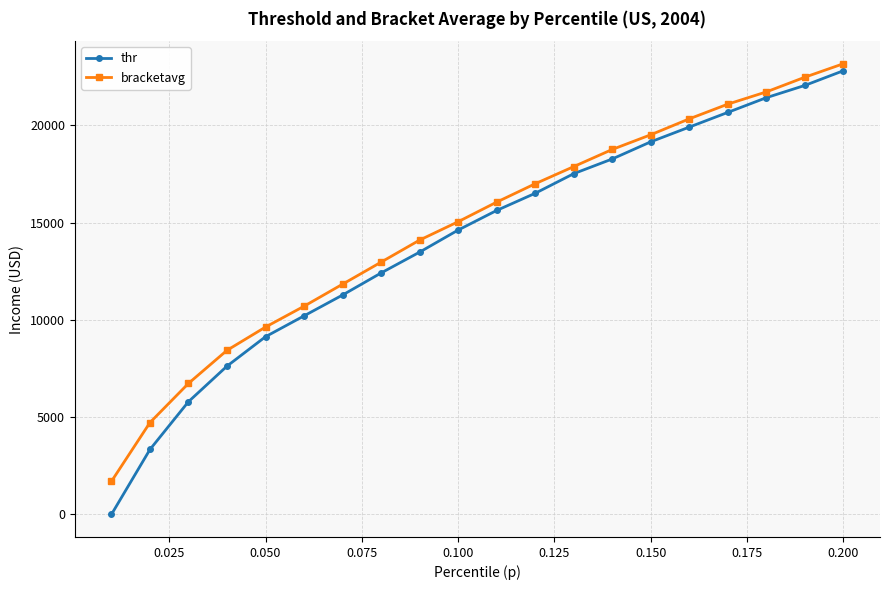

At how many categories does at least one series exceed 3140?

19